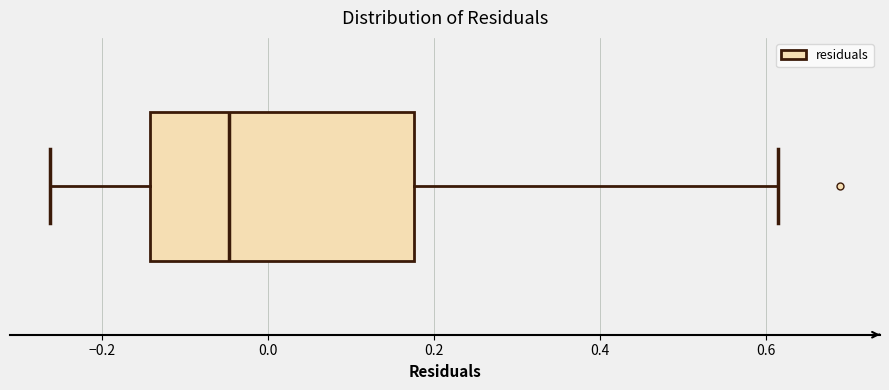

Transcribe this box plot: give where the median line is, the range the box spans, and where the two whiskers end, as read against the x-axis. The values are not printed on the chart, so give them approximately, as read against the axis.

median -0.04, box -0.14 to 0.18, whiskers -0.26 to 0.62